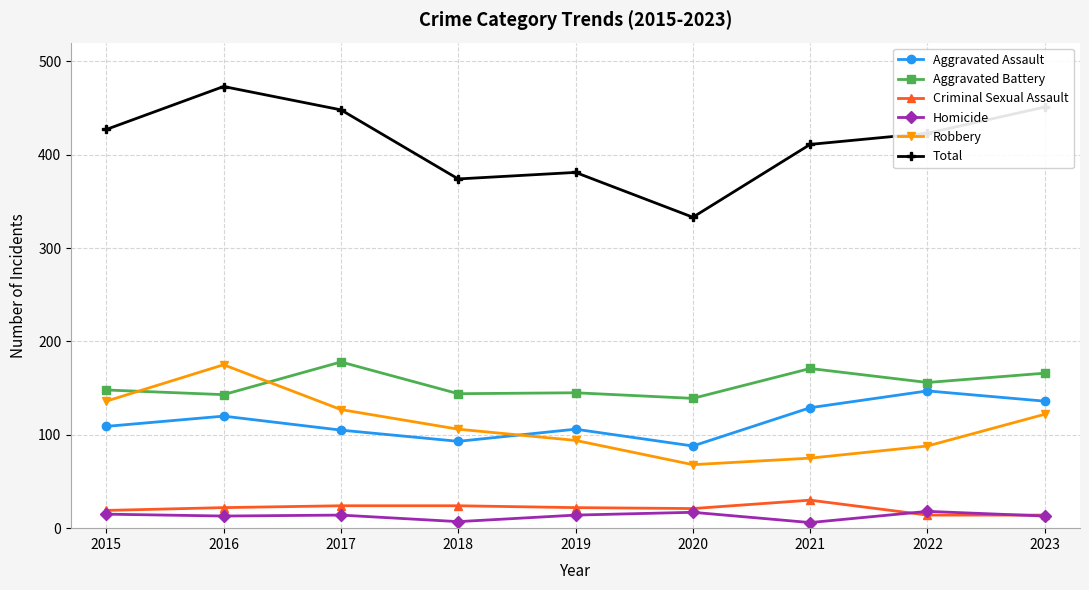

True or false: Total and Robbery cross at least once.

False